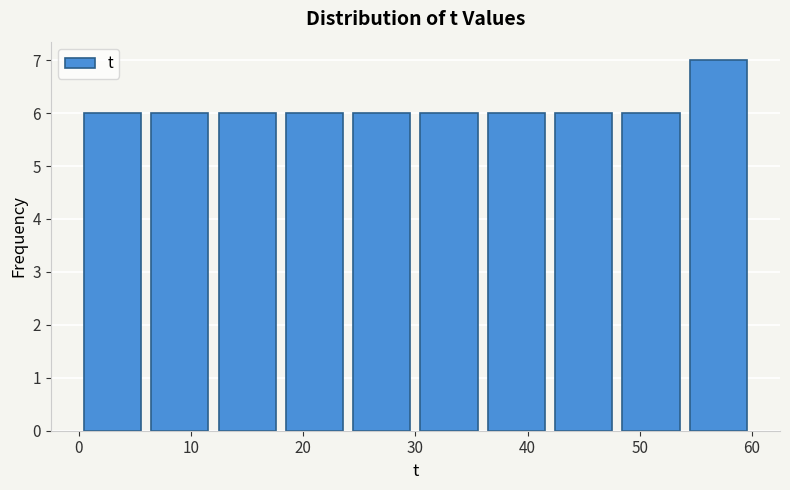

Reading left to right, list every bar in this chart as the range it spans on the x-axis followed by its height. The values are not printed on the chart, so give them approximately, as read against the axis.

0 to 6: 6
6 to 12: 6
12 to 18: 6
18 to 24: 6
24 to 30: 6
30 to 36: 6
36 to 42: 6
42 to 48: 6
48 to 54: 6
54 to 60: 7